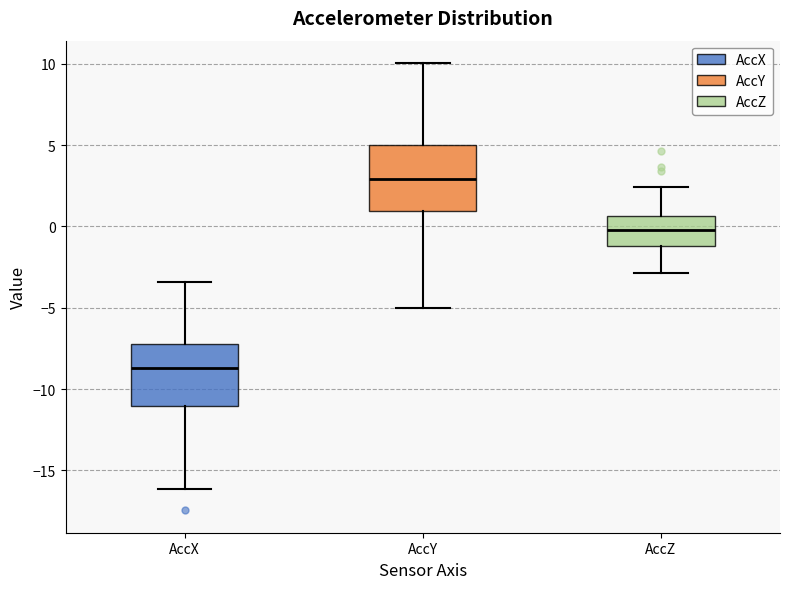

Which box has the highest median line?

AccY